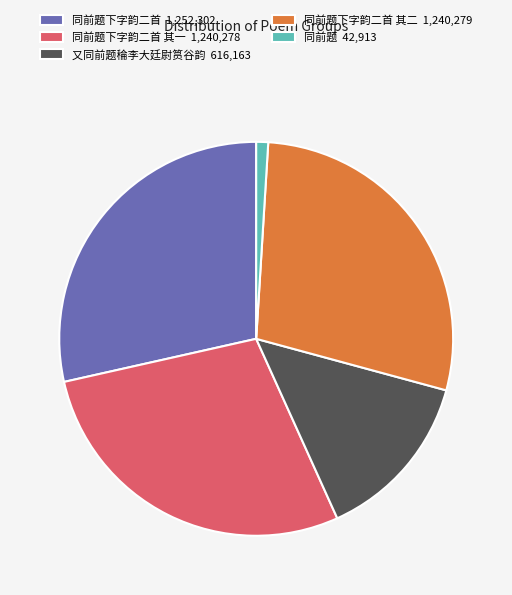

Is the sum of 又同前题稐李大廷尉筼谷韵 616,163 and 同前题下字韵二首 其一 1,240,278 greater than half?

No